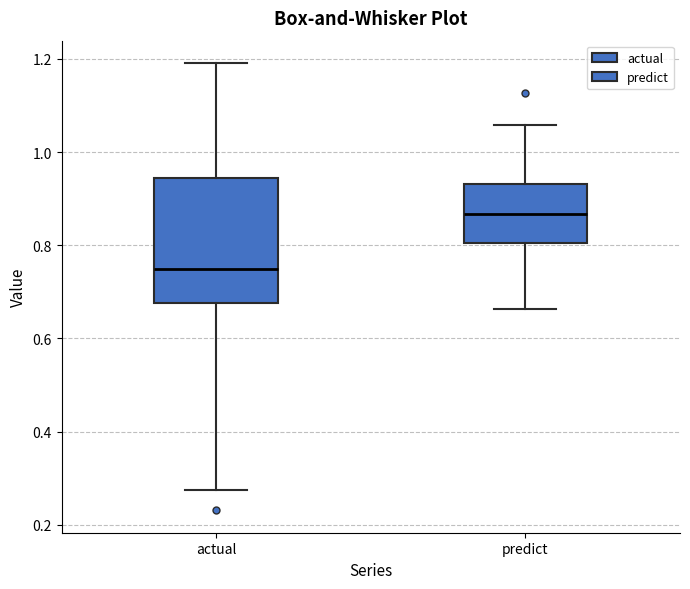

Reading left to right, transcribe this box plot: for each box, give where its median line is, the range the box spans, and where its two whiskers end, as read against the y-axis. The values are not printed on the chart, so give them approximately, as read against the axis.

actual: median 0.74, box 0.68 to 0.94, whiskers 0.28 to 1.20
predict: median 0.86, box 0.80 to 0.94, whiskers 0.66 to 1.06